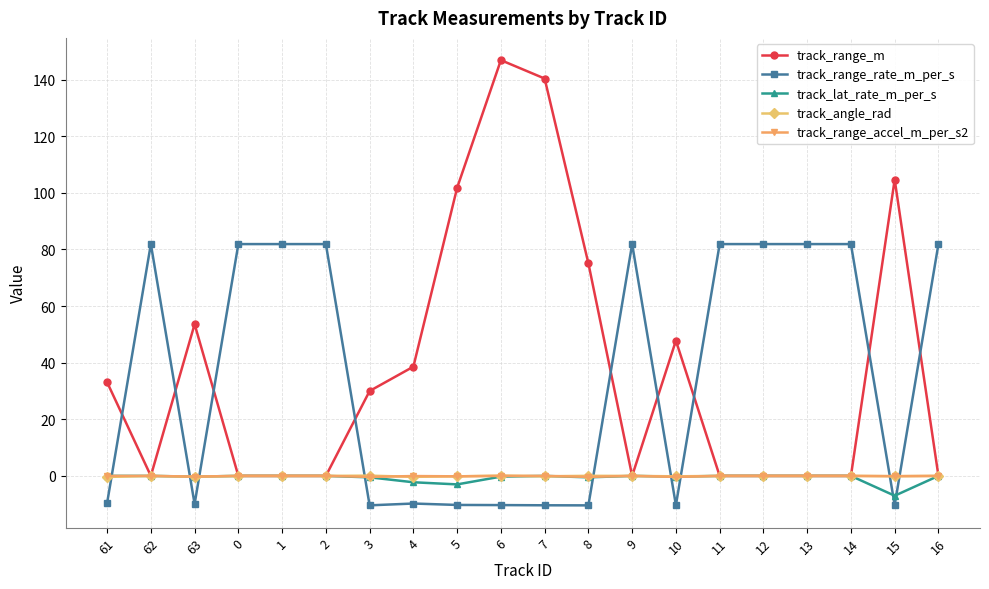

Is it true that track_lat_rate_m_per_s equals 0.0 at 12?

True